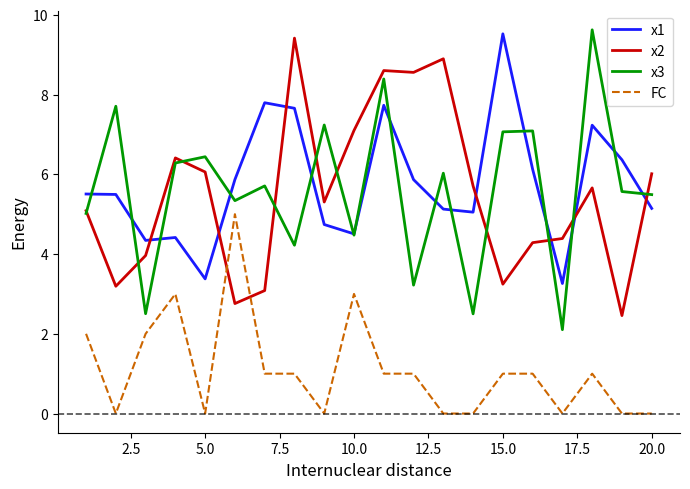

Which series has the largest total across all categories?

x1